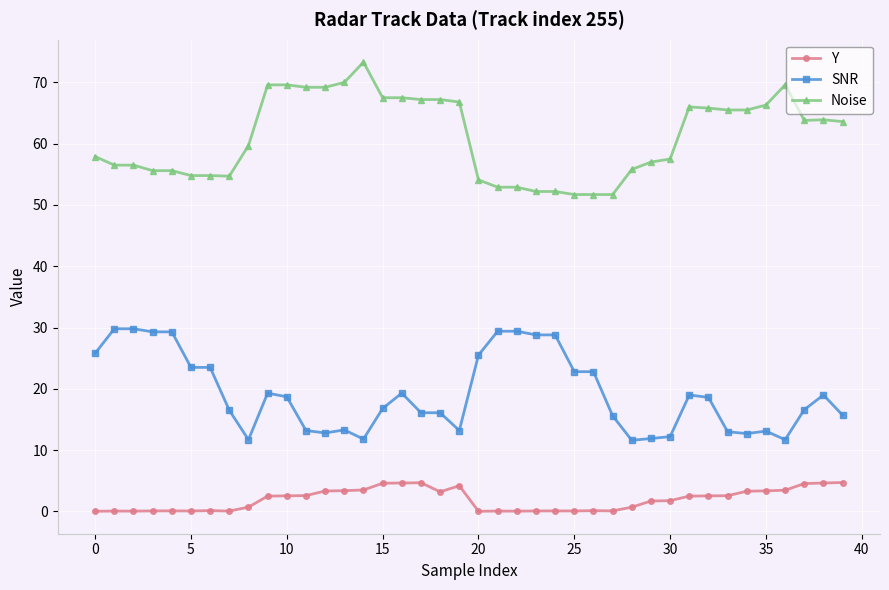

Rank the series by their maximum value, from highest to lowest.

Noise, SNR, Y